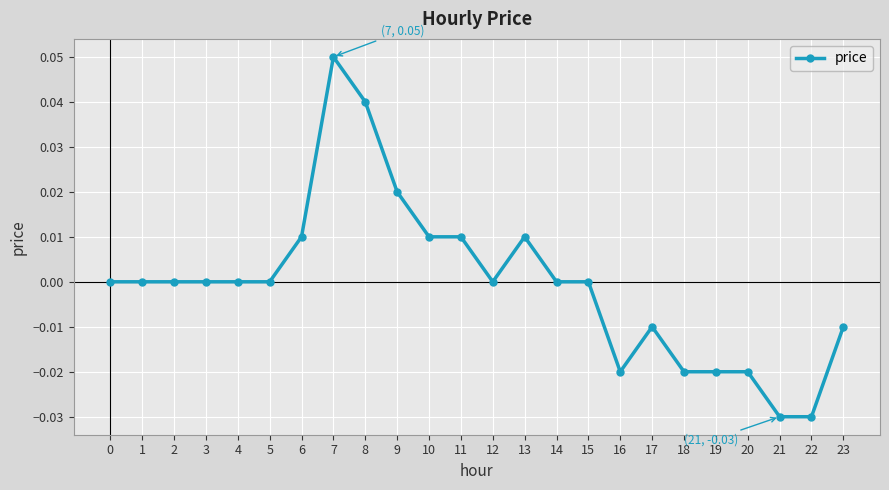

Which label corresponds to the largest value in the chart?

7